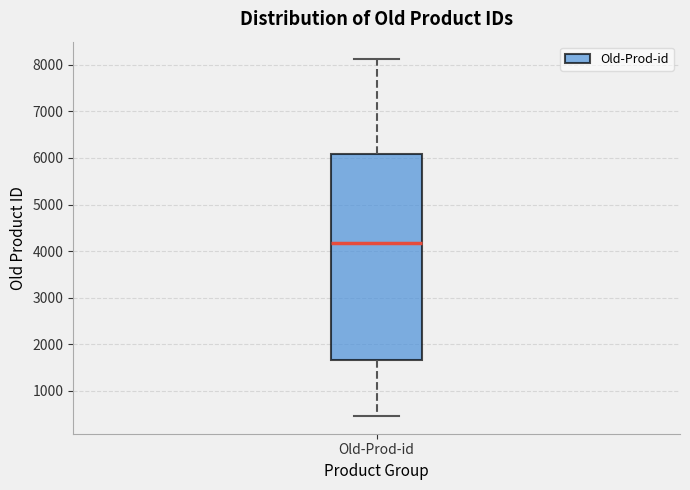

Transcribe this box plot: give where the median line is, the range the box spans, and where the two whiskers end, as read against the y-axis. The values are not printed on the chart, so give them approximately, as read against the axis.

median 4200, box 1700 to 6100, whiskers 500 to 8100